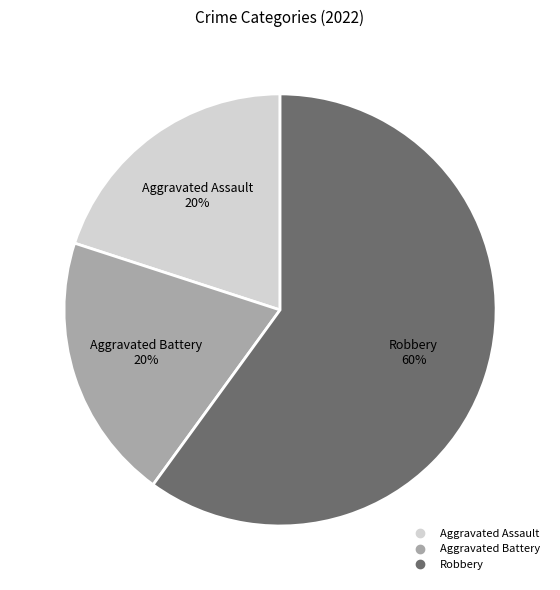

What percentage is the Robbery slice, to the nearest percent?

60%